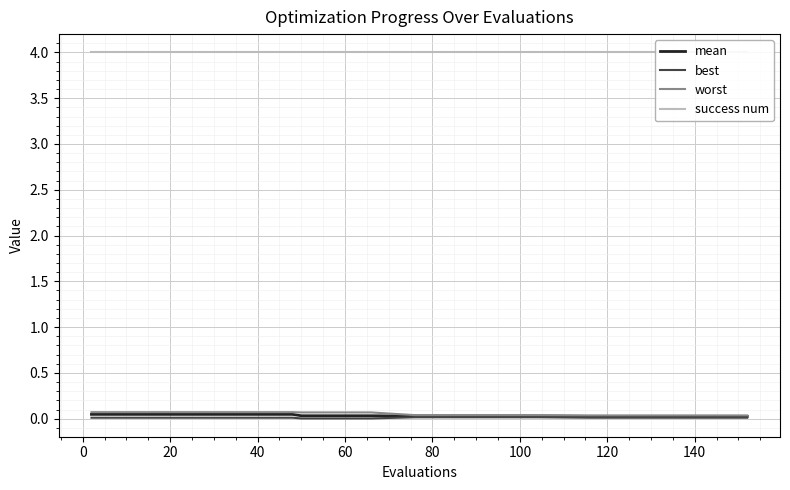

Reading left to right, extract all data points from this chart.

mean: 0.0	0.0	0.0	0.0	0.0	0.0	0.0	0.0	0.0	0.0	0.0	0.0	0.0	0.0	0.0
best: 0.0	0.0	0.0	0.0	0.0	0.0	0.0	0.0	0.0	0.0	0.0	0.0	0.0	0.0	0.0
worst: 0.1	0.1	0.1	0.1	0.1	0.1	0.1	0.0	0.0	0.0	0.0	0.0	0.0	0.0	0.0
success num: 4.0	4.0	4.0	4.0	4.0	4.0	4.0	4.0	4.0	4.0	4.0	4.0	4.0	4.0	4.0